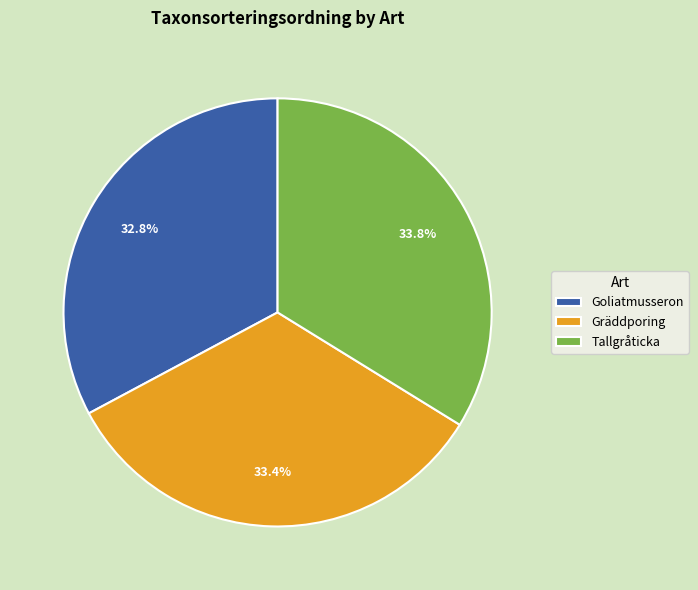

How many slices are in this pie chart?

3